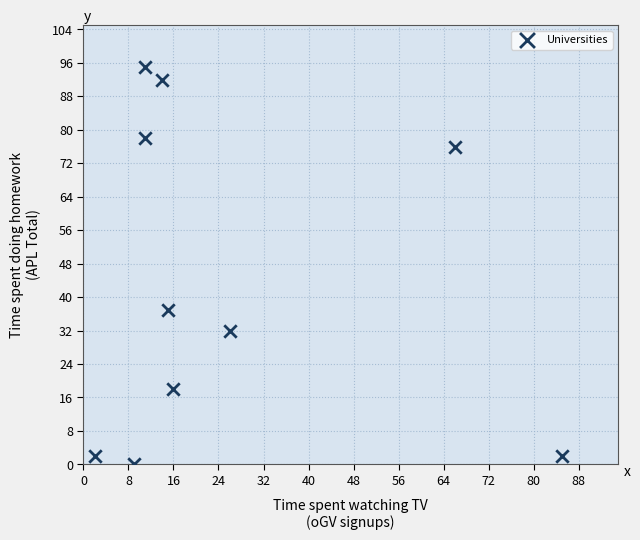

What Y value in the scatter plot is closest to 47?

37